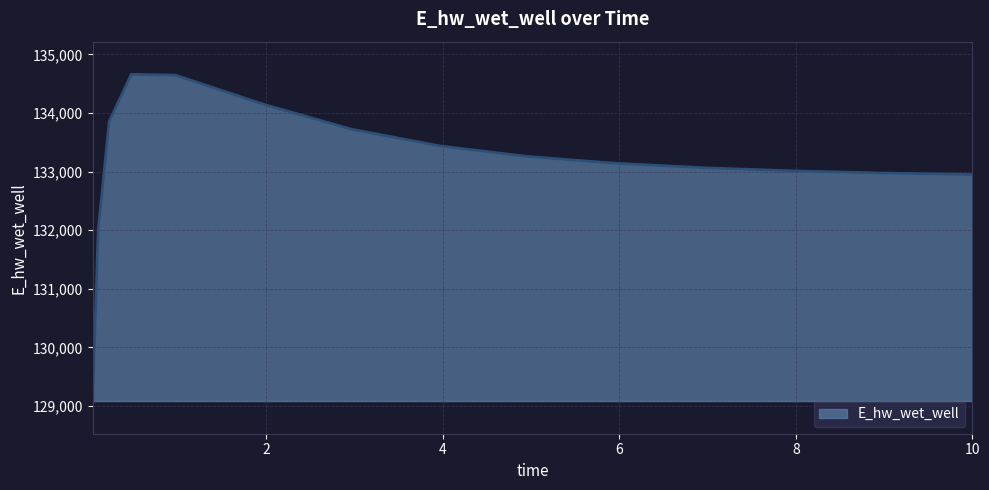

Does the chart have visible grid lines?

Yes